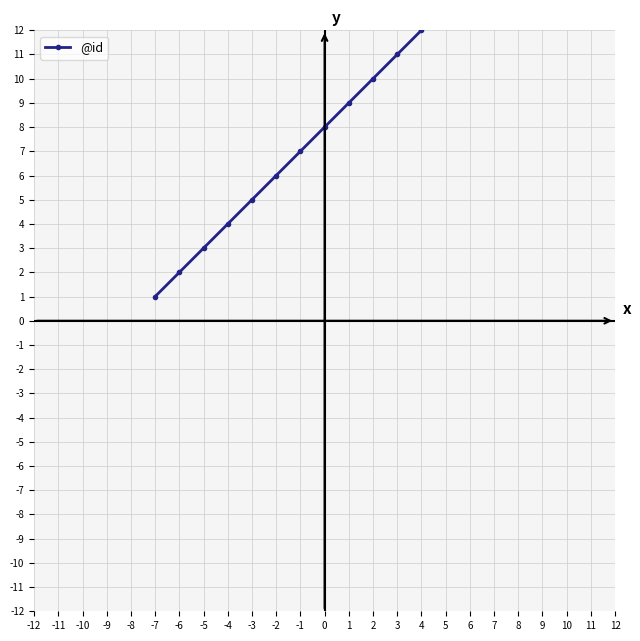

Is this an area chart (filled region under the line)?

No